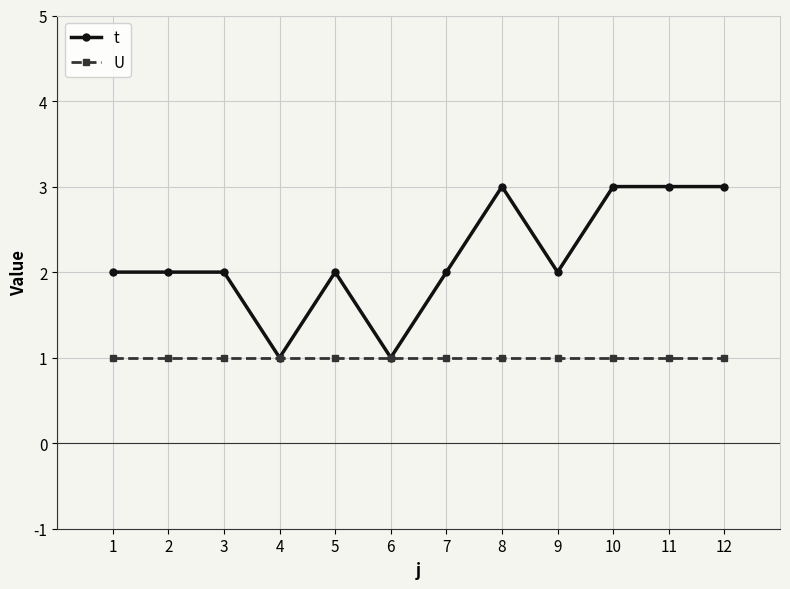

How many lines are shown in the chart?

2